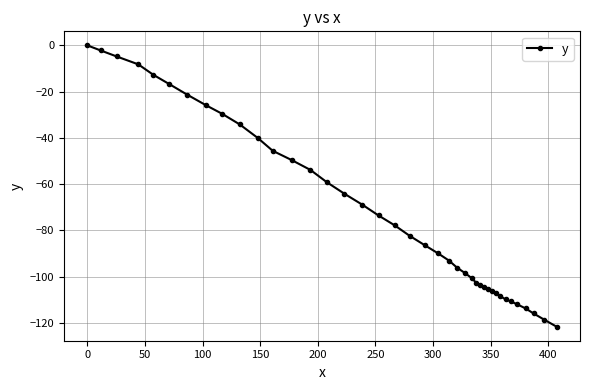

What is the minimum value shown in the chart?

-121.7